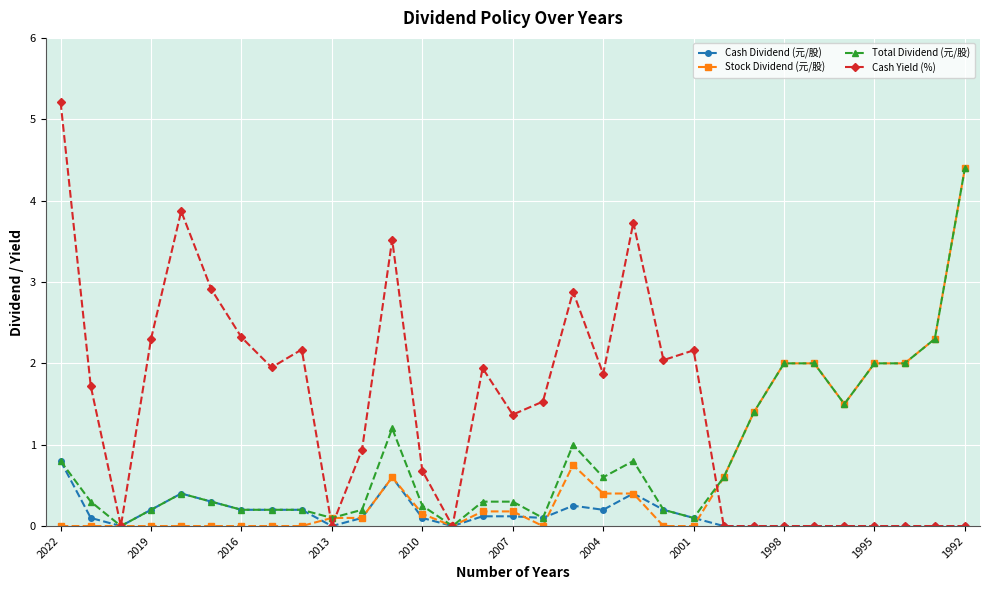

At how many categories does at least one series exceed 3?

5